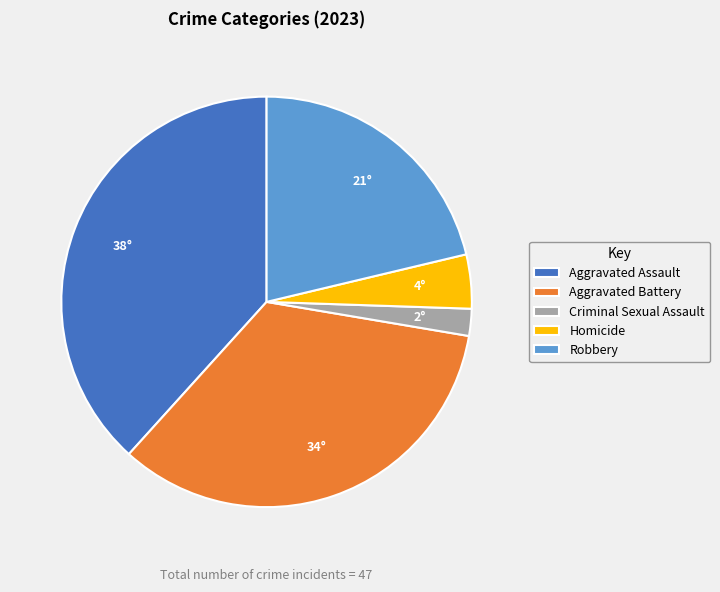

Does Homicide represent more than half of the total?

No